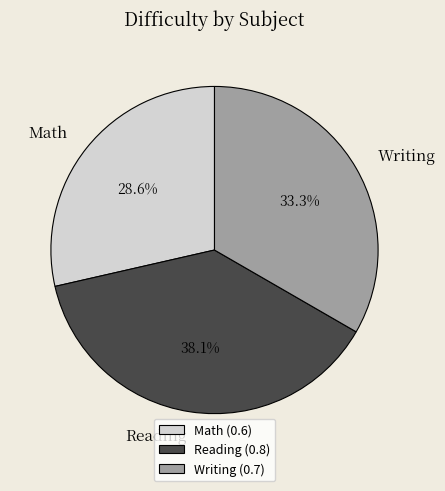

The Reading slice represents 44% of the pie. True or false?

False